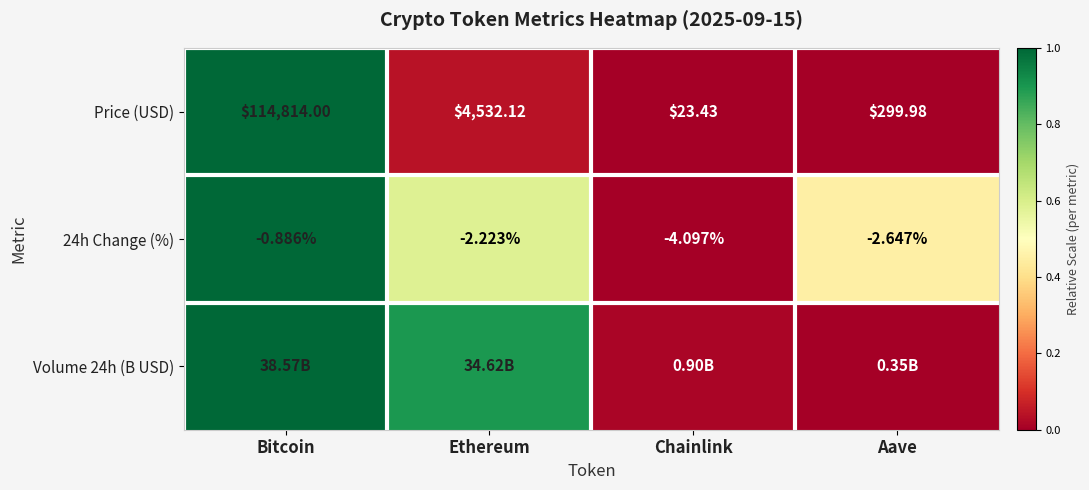

Which category has the lowest value across all series?

Chainlink